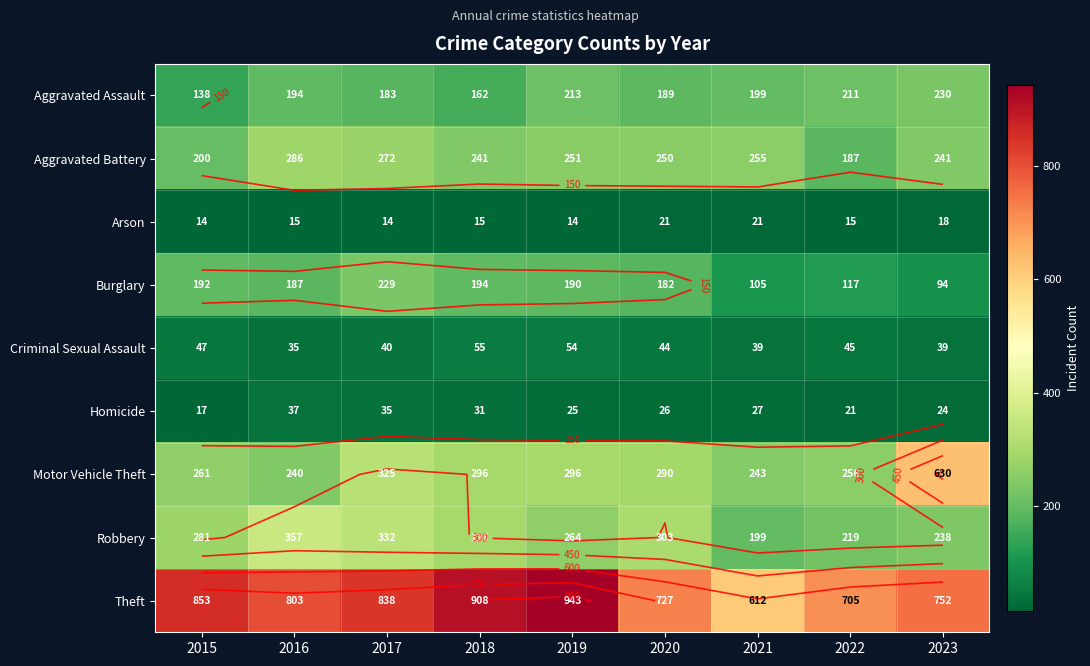

The value of Aggravated Assault at 2015 is 138. True or false?

True